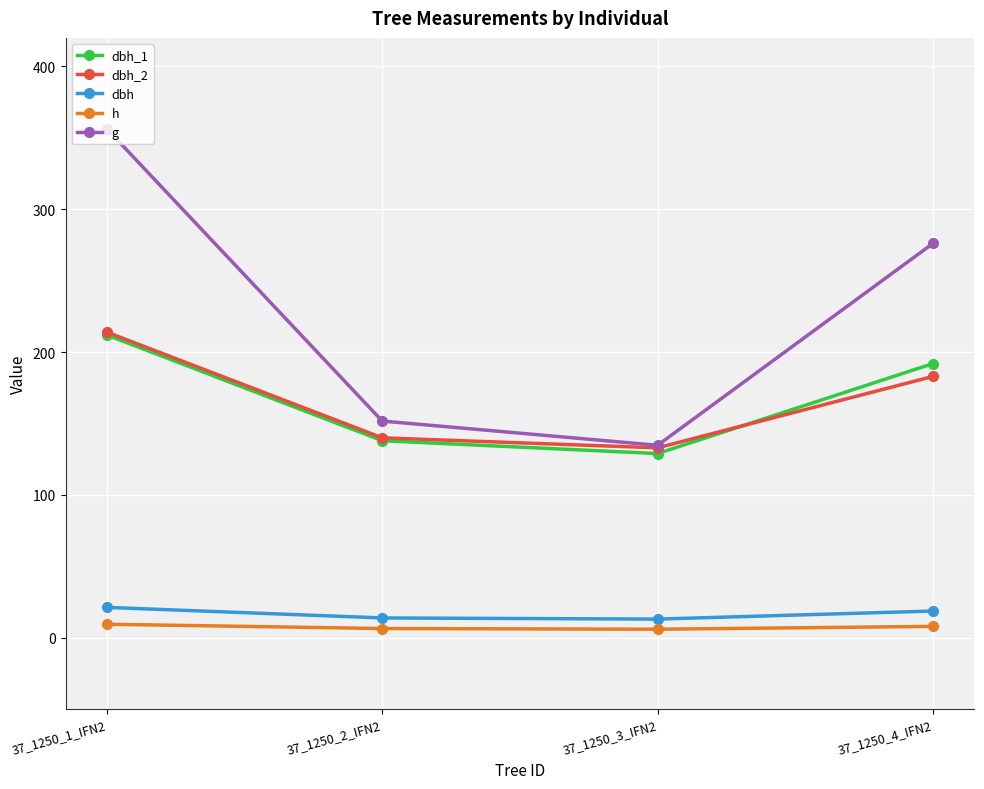

In dbh, how many points are lower than both neighbors (excluding endpoints)?

1